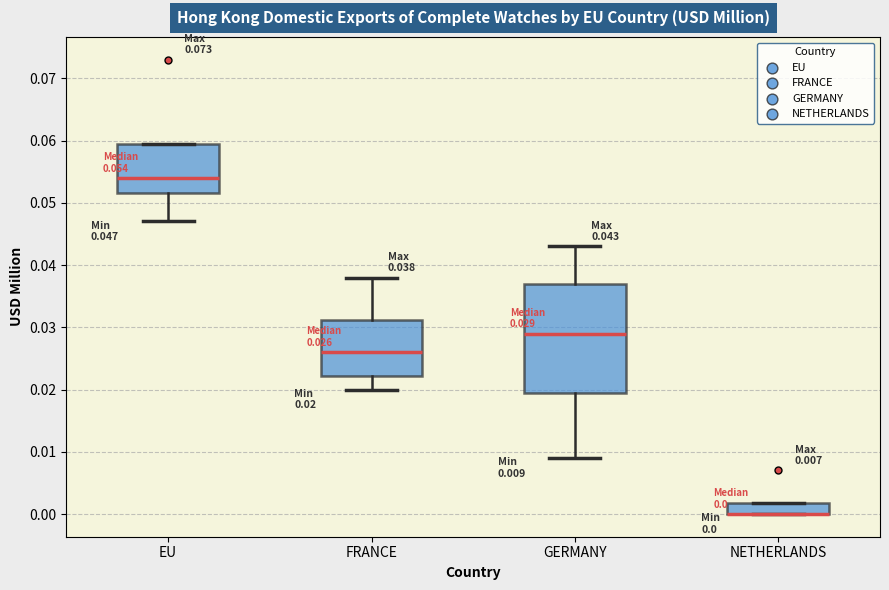

Which box is the tallest, from its lower edge to its upper edge?

GERMANY